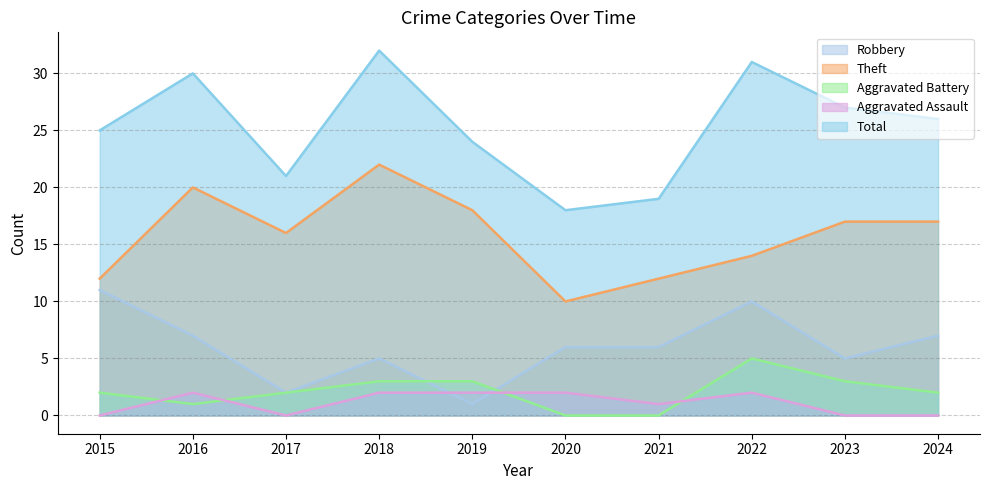

Reading right to left, list all the values displayed in this chart.

Robbery: 2024=7	2023=5	2022=10	2021=6	2020=6	2019=1	2018=5	2017=2	2016=7	2015=11
Theft: 2024=17	2023=17	2022=14	2021=12	2020=10	2019=18	2018=22	2017=16	2016=20	2015=12
Aggravated Battery: 2024=2	2023=3	2022=5	2021=0	2020=0	2019=3	2018=3	2017=2	2016=1	2015=2
Aggravated Assault: 2024=0	2023=0	2022=2	2021=1	2020=2	2019=2	2018=2	2017=0	2016=2	2015=0
Total: 2024=26	2023=27	2022=31	2021=19	2020=18	2019=24	2018=32	2017=21	2016=30	2015=25